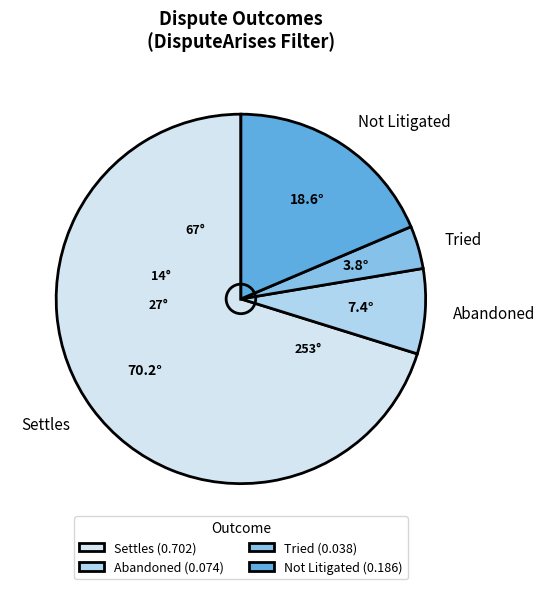

Count the number of slices in the pie.

4